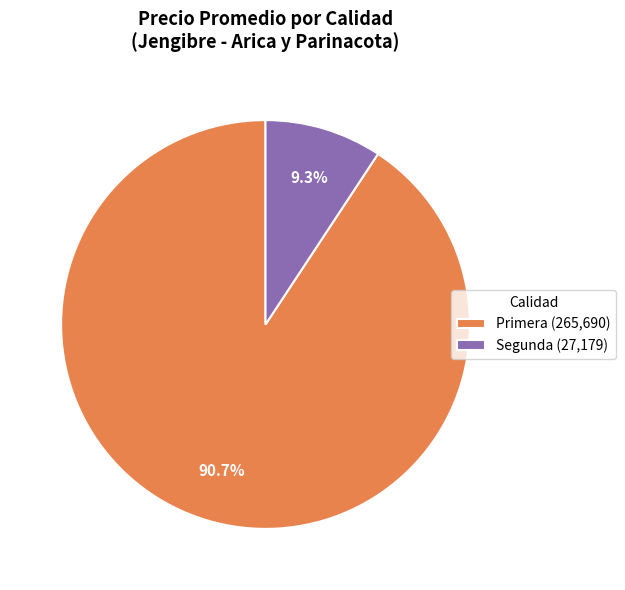

How many segments does this pie chart have?

2